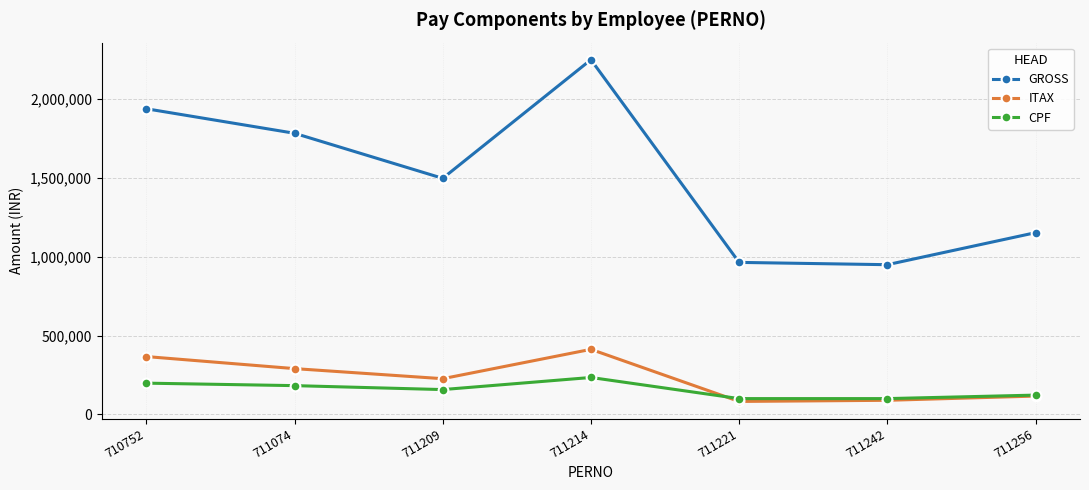

What is the average value of the ITAX series?

225859